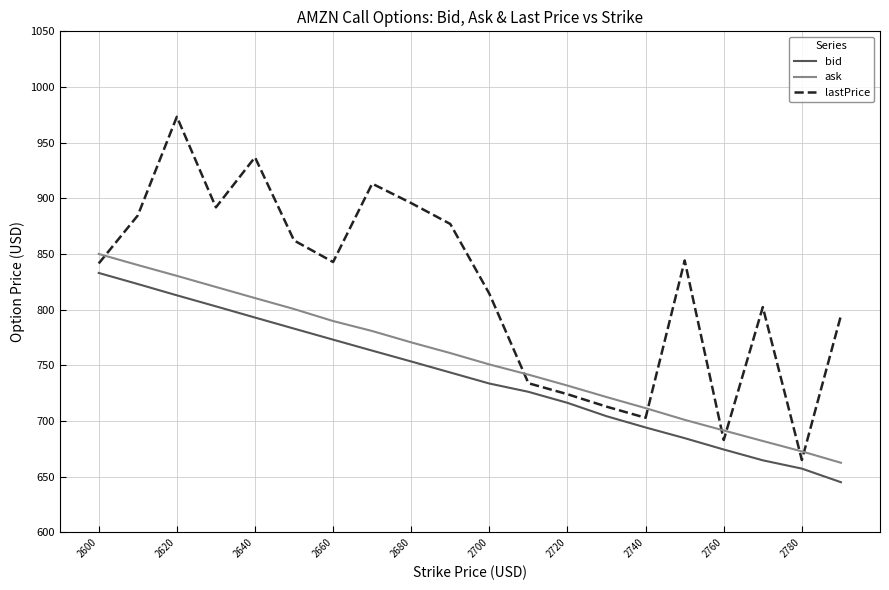

What is the difference between the maximum and minimum values in the lastPrice series?

308.2